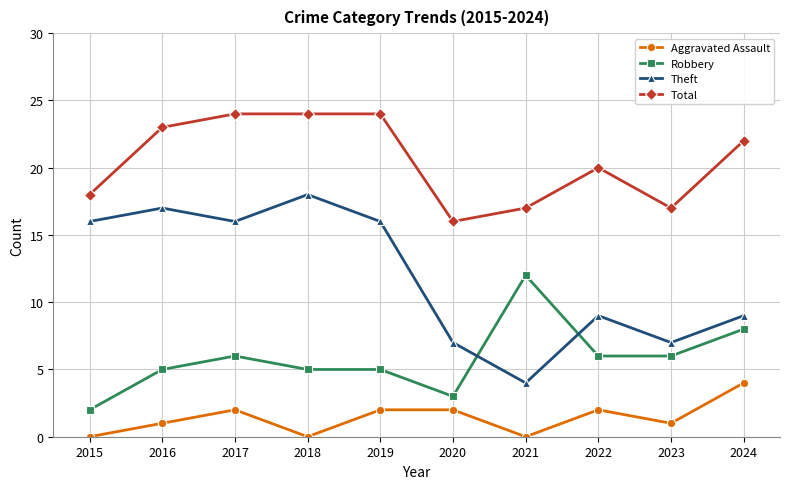

Does the chart display data point markers on the line(s)?

Yes